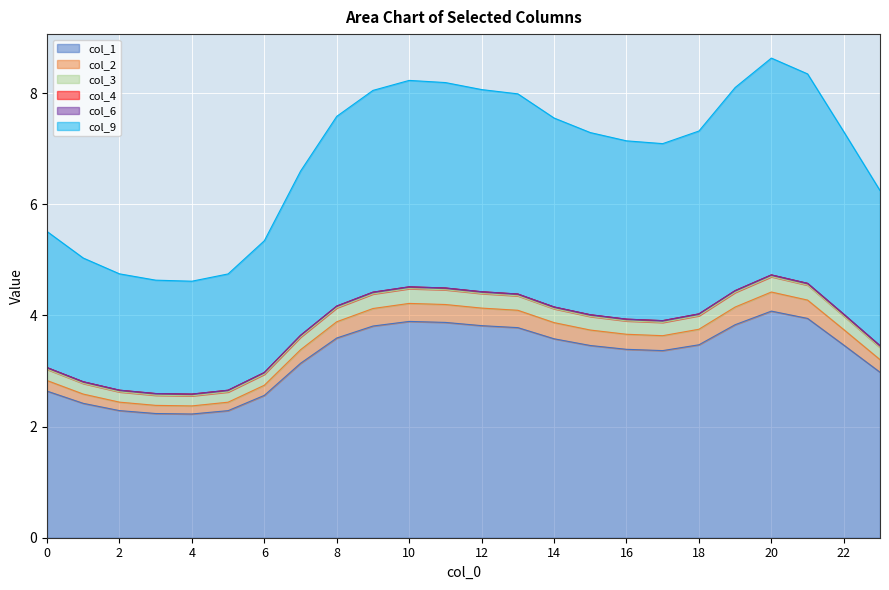

What is the minimum value for col_1?

2.2